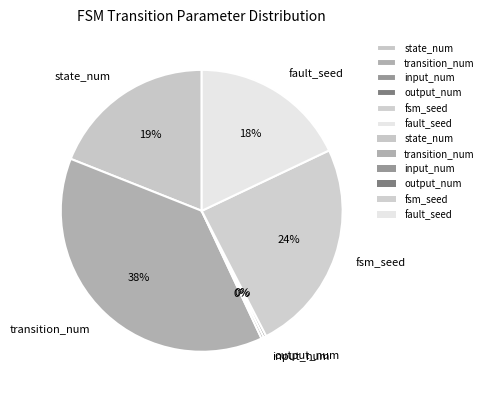

Count the number of slices in the pie.

6